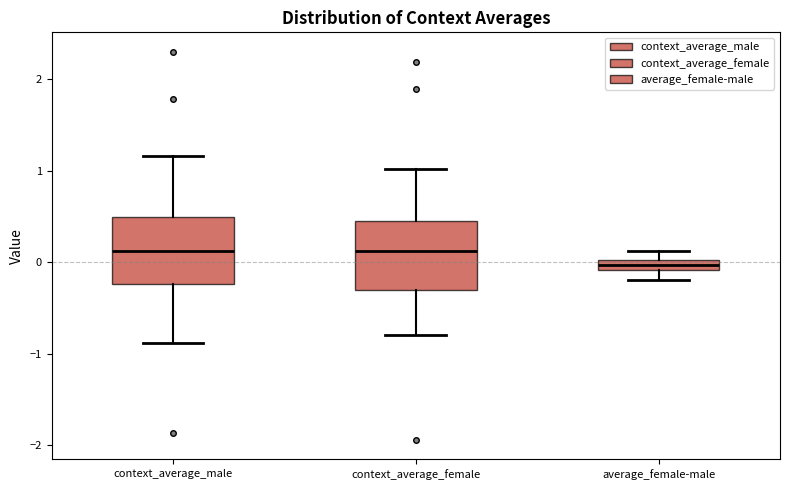

Where does the lower whisker of the box for context_average_female end on the y-axis? The values are not printed on the chart, so give them approximately, as read against the axis.

-0.8